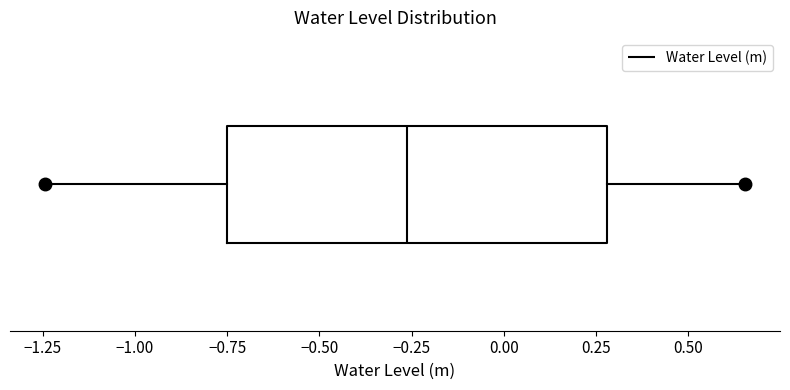

Transcribe this box plot: give where the median line is, the range the box spans, and where the two whiskers end, as read against the x-axis. The values are not printed on the chart, so give them approximately, as read against the axis.

median -0.25, box -0.75 to 0.30, whiskers -1.25 to 0.65